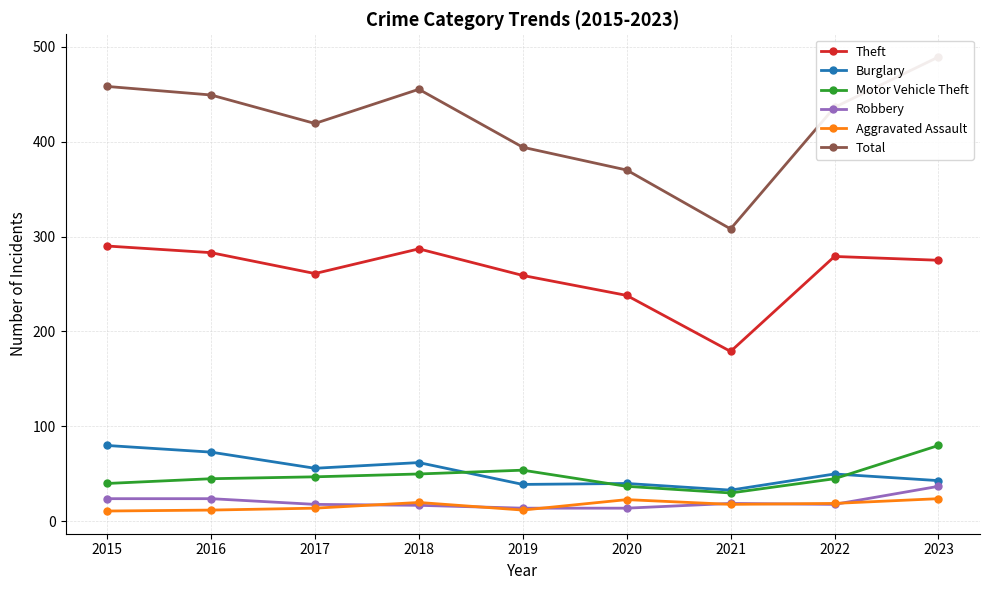

At how many categories does at least one series exceed 453?

3